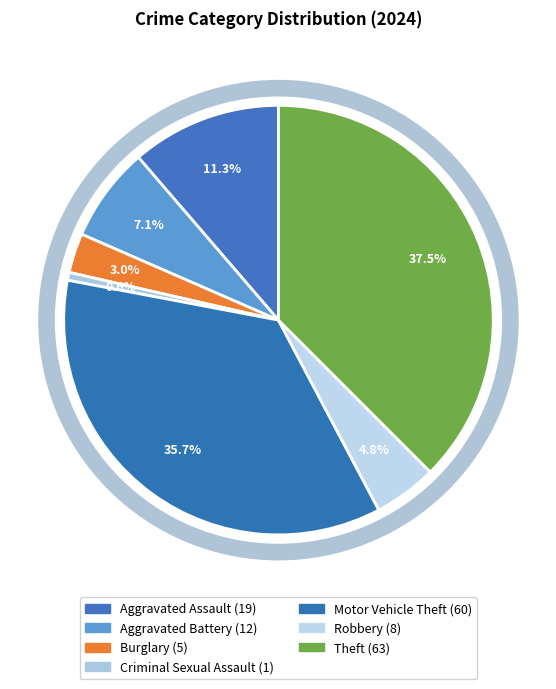

Which category has the smallest portion of the pie?

Criminal Sexual Assault